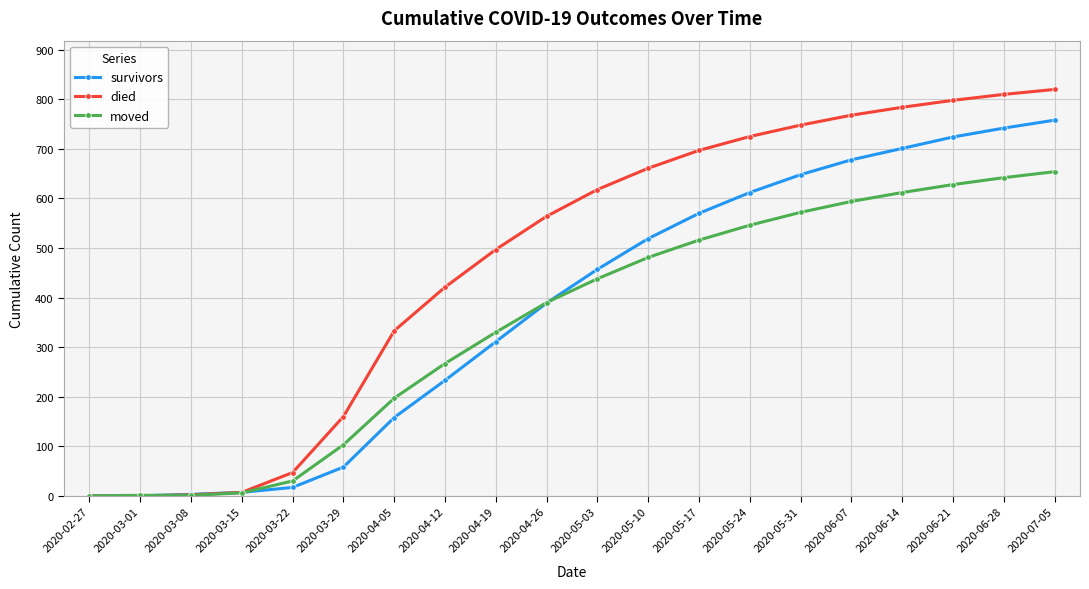

What is the spread (max minus min) of values at 2020-06-14?

172